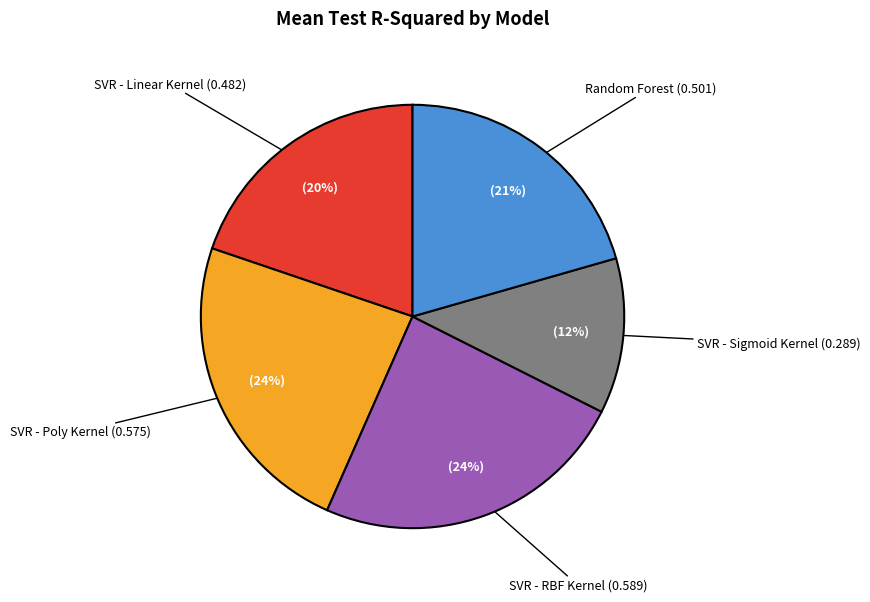

Does Random Forest account for over 50% of the chart?

No